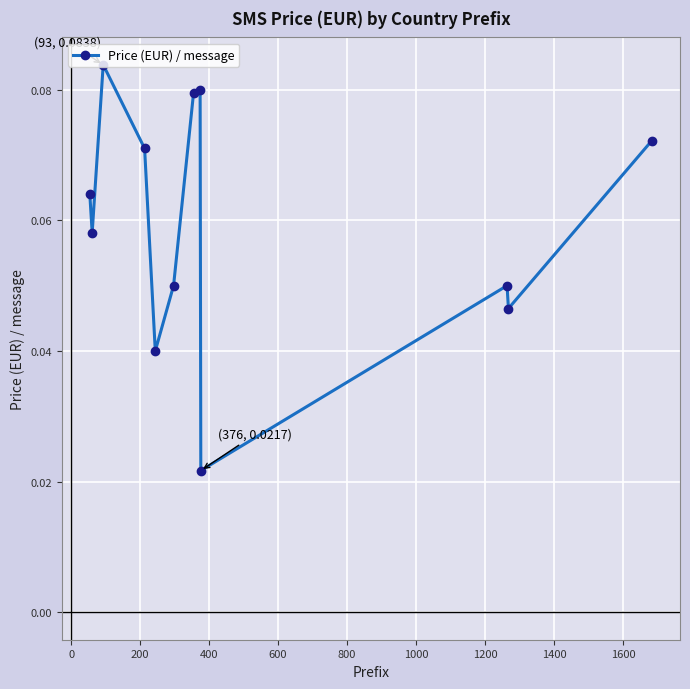

Does the chart display data point markers on the line(s)?

Yes